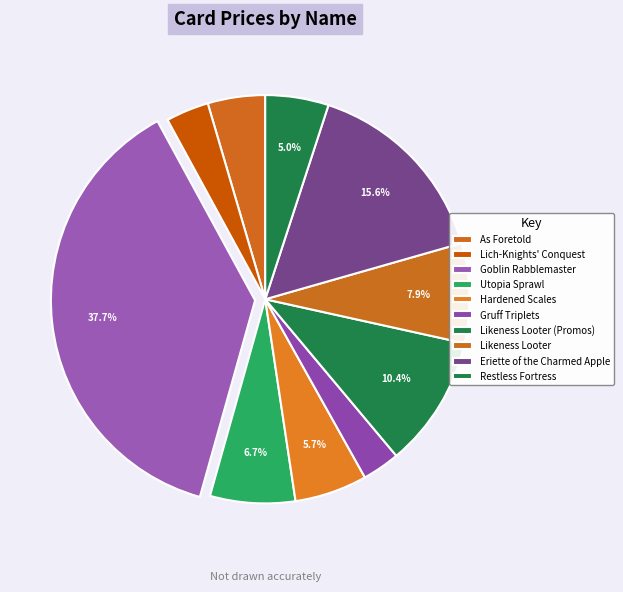

Combined, what portion of the pie is Utopia Sprawl and As Foretold?

11.3%